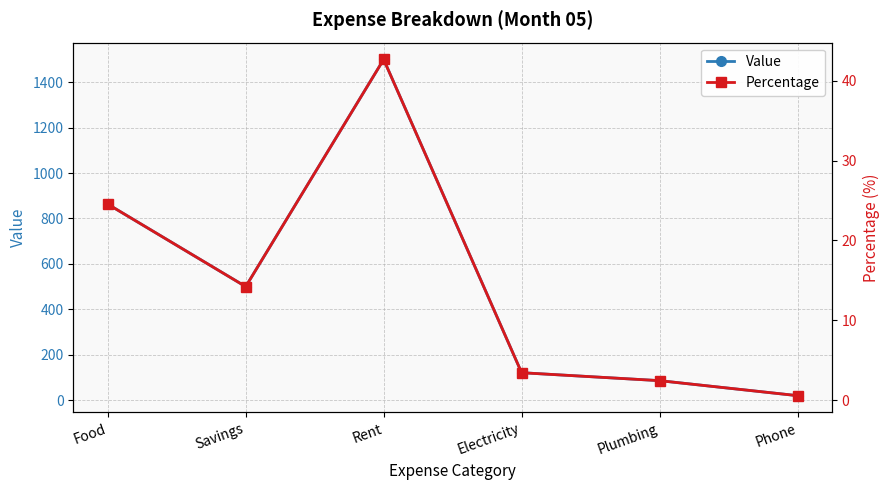

At which category does the chart reach its minimum across all series?

Phone